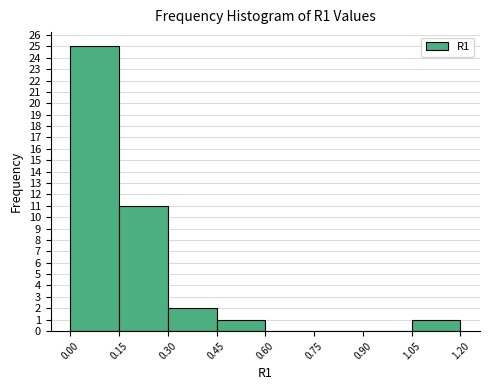

Over which range of the x-axis is the bar tallest?

0.00 to 0.15